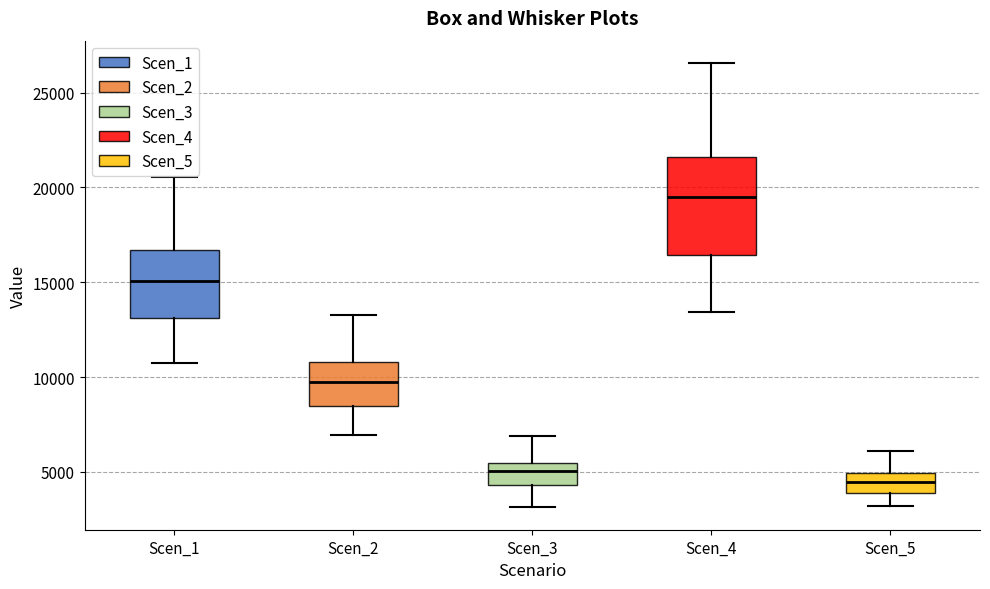

Reading left to right, transcribe this box plot: for each box, give where its median line is, the range the box spans, and where its two whiskers end, as read against the y-axis. The values are not printed on the chart, so give them approximately, as read against the axis.

Scen_1: median 15000, box 13000 to 16500, whiskers 10500 to 20500
Scen_2: median 9500, box 8500 to 11000, whiskers 7000 to 13500
Scen_3: median 5000, box 4500 to 5500, whiskers 3000 to 7000
Scen_4: median 19500, box 16500 to 21500, whiskers 13500 to 26500
Scen_5: median 4500, box 4000 to 5000, whiskers 3000 to 6000